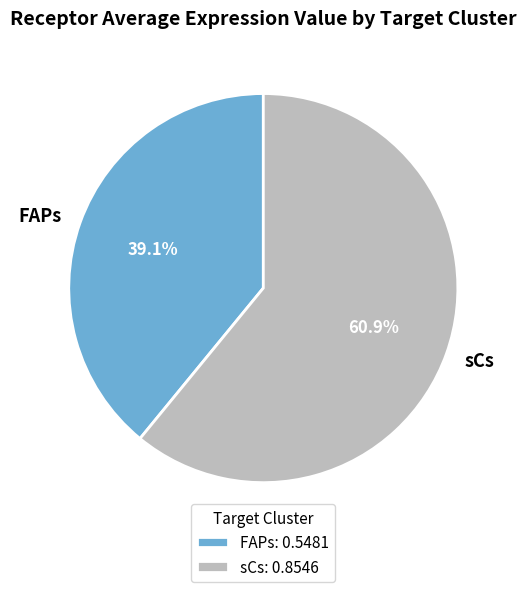

What is the largest slice in the pie chart?

sCs